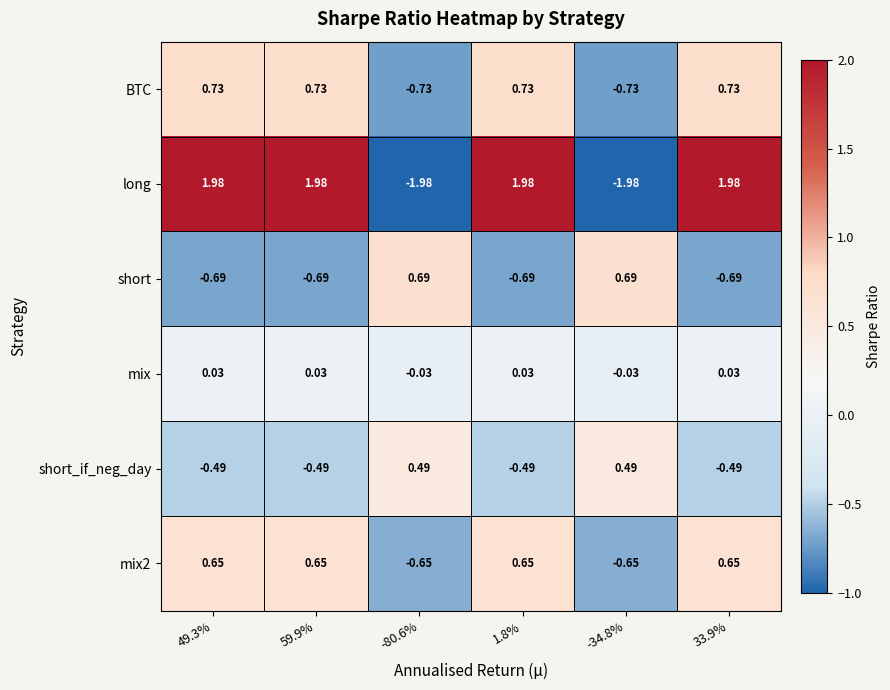

What is the spread (max minus min) of values at 1.8%?

2.7